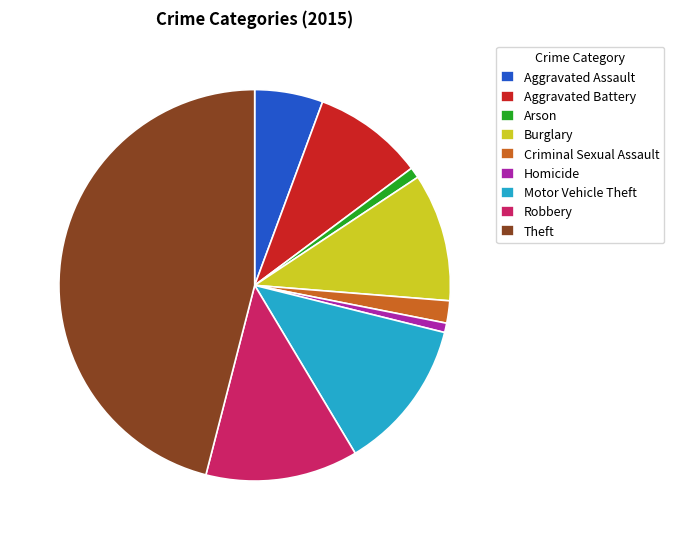

What is the largest slice in the pie chart?

Theft